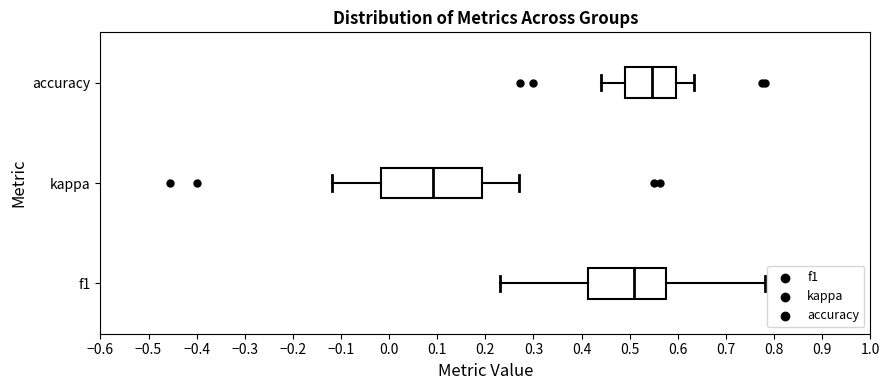

Reading bottom to top, read every box against the x-axis: the position of its median line, the range the box covers, and the ends of its whiskers. The values are not printed on the chart, so give them approximately, as read against the axis.

f1: median 0.51, box 0.41 to 0.57, whiskers 0.23 to 0.78
kappa: median 0.09, box -0.02 to 0.19, whiskers -0.12 to 0.27
accuracy: median 0.55, box 0.49 to 0.60, whiskers 0.44 to 0.63